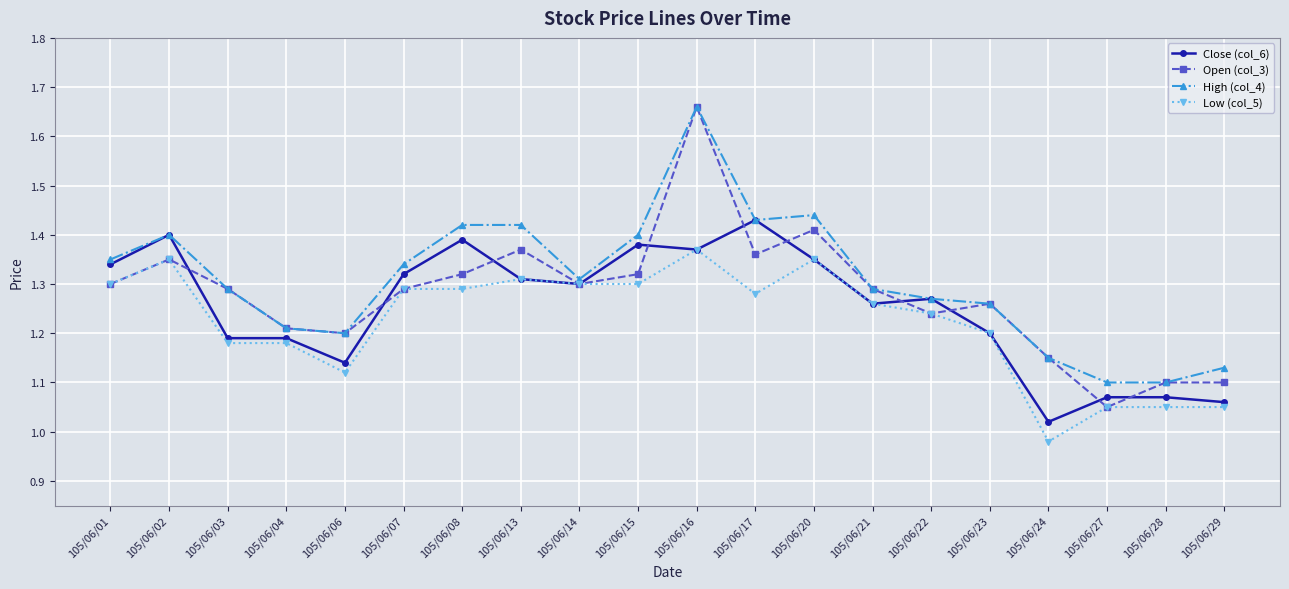

At which category does the chart reach its minimum across all series?

105/06/24